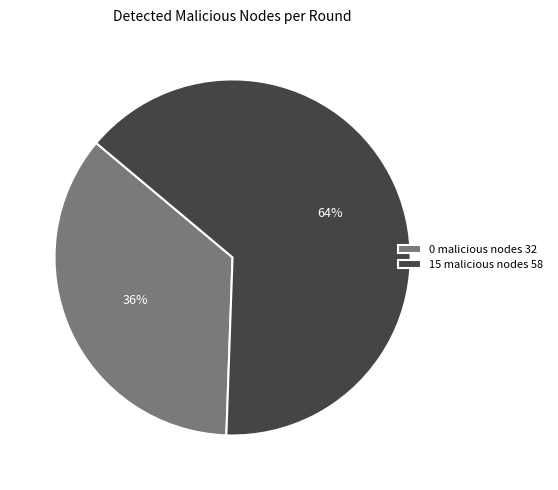

To the nearest percent, what is the combined percentage of 0 malicious nodes 32 and 15 malicious nodes 58?

100%